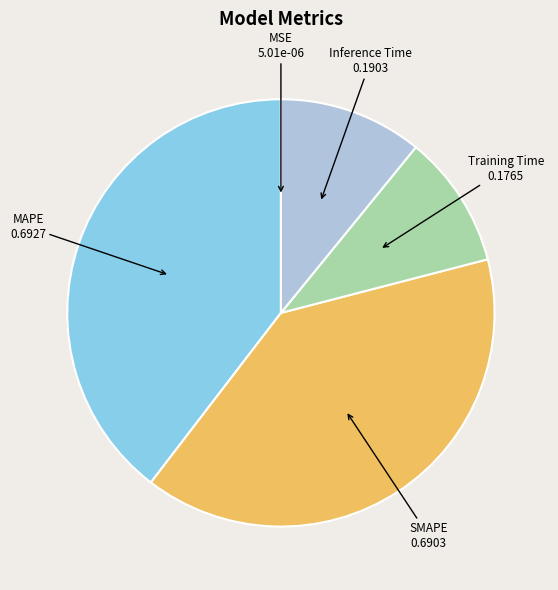

Is there any slice that represents more than half of the pie?

No